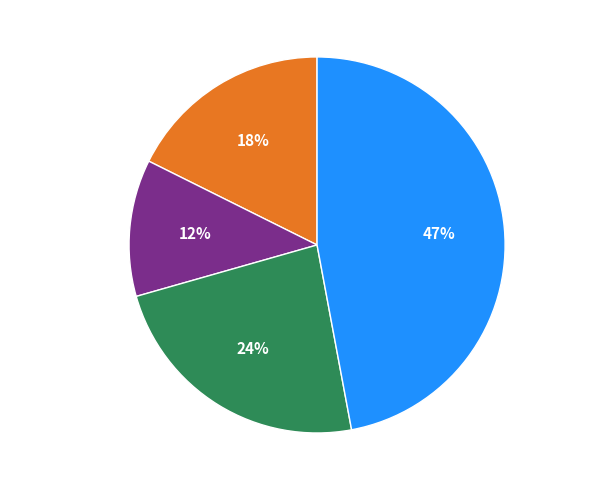

What percentage is the Mathematics slice, to the nearest percent?

12%